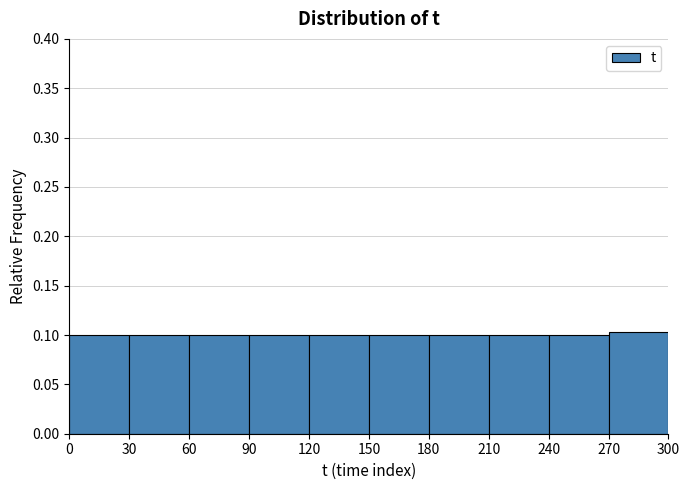

What is the height of the bar covering 270 to 300 on the x-axis? The values are not printed on the chart, so give them approximately, as read against the axis.

0.105